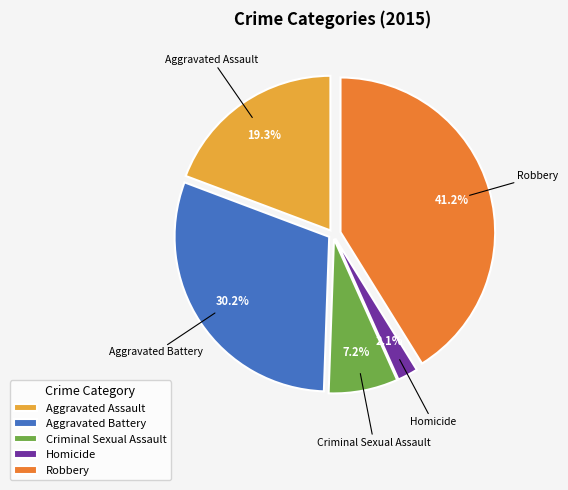

To the nearest percent, what percentage of the pie is Aggravated Battery?

30%